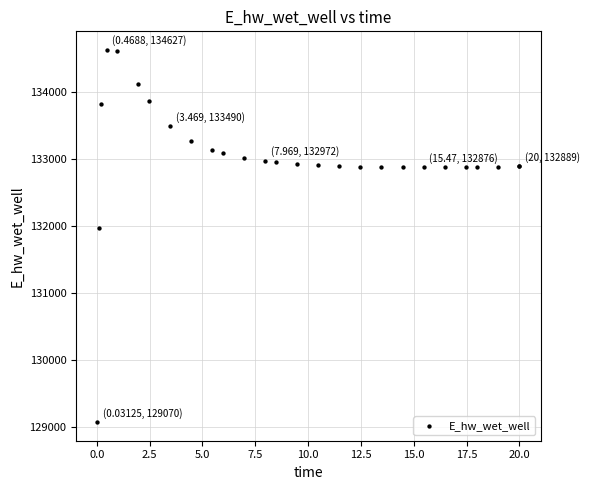

What Y value in the scatter plot is closest to 131848?

131969.6